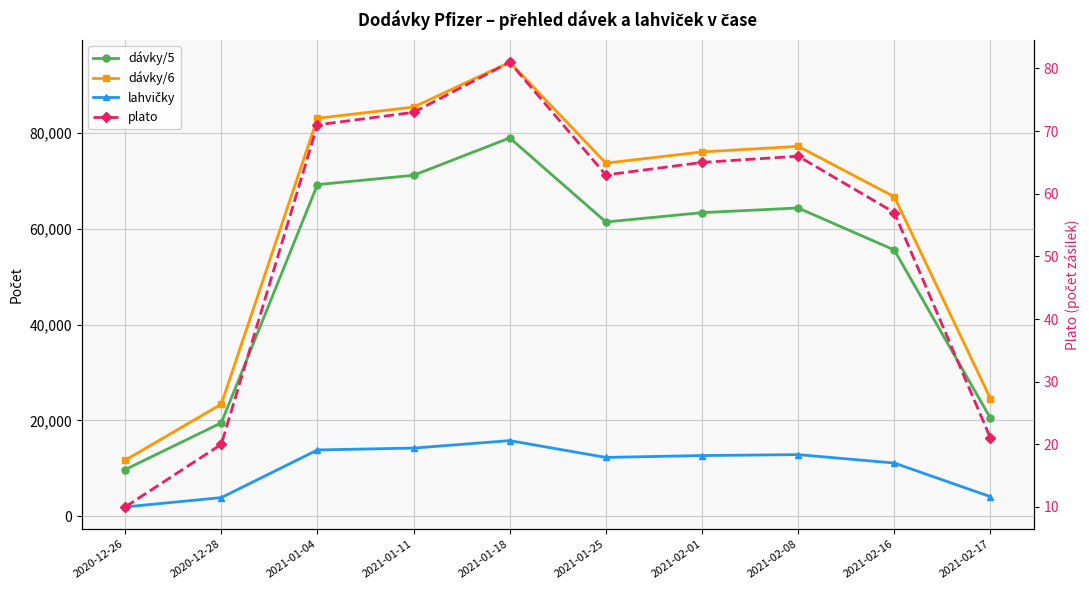

True or false: dávky/5 and lahvičky intersect in this chart.

False